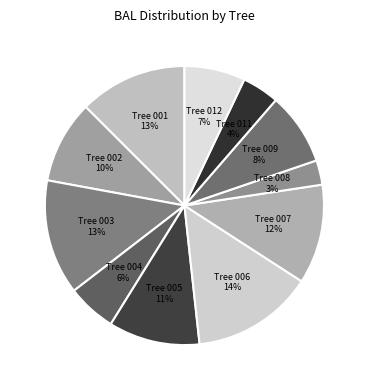

How many slices are in this pie chart?

11